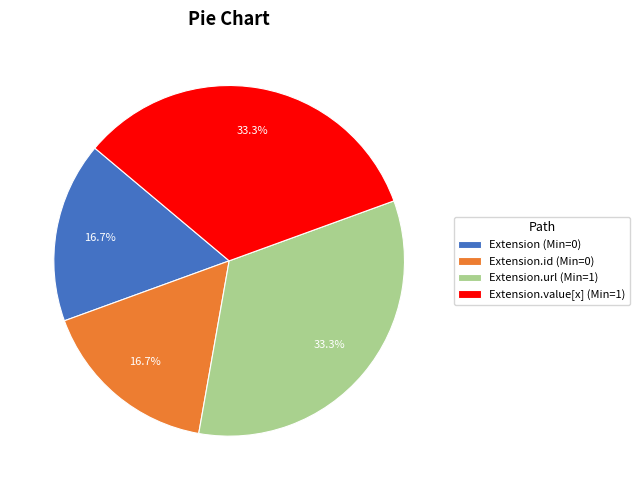

Does any single category account for the majority?

No